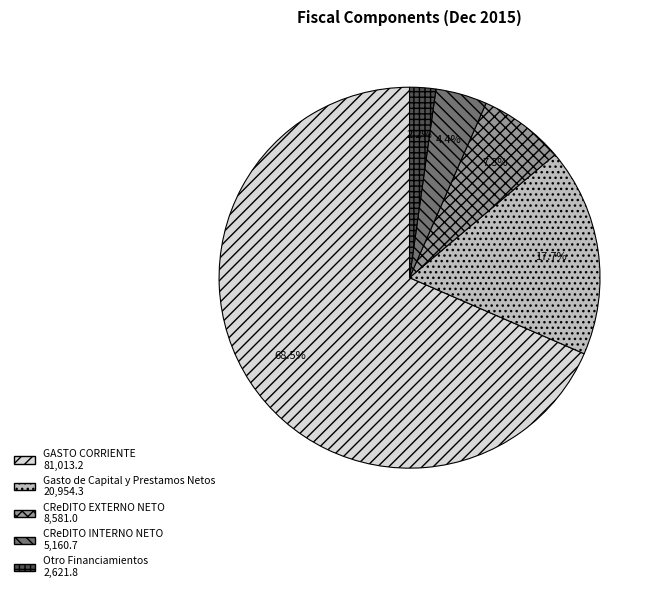

How many slices are in this pie chart?

5